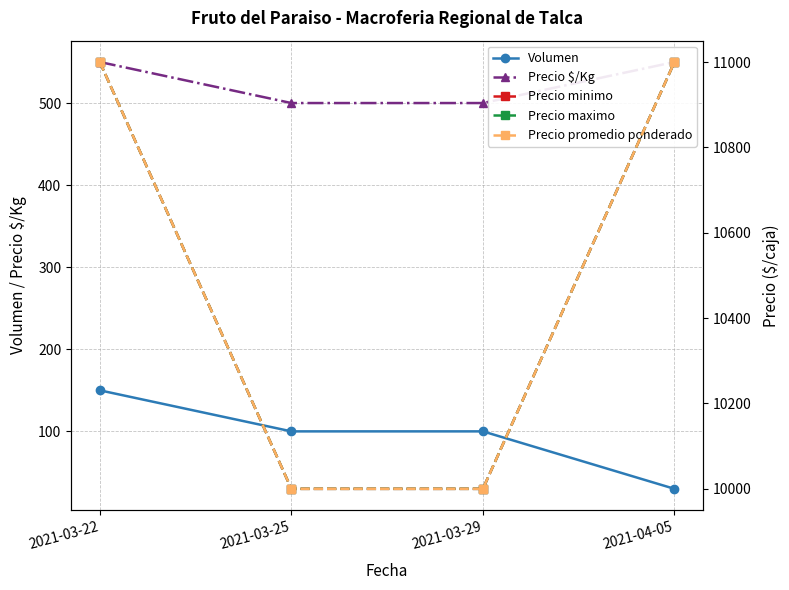

Which label corresponds to the smallest value in the chart?

2021-04-05